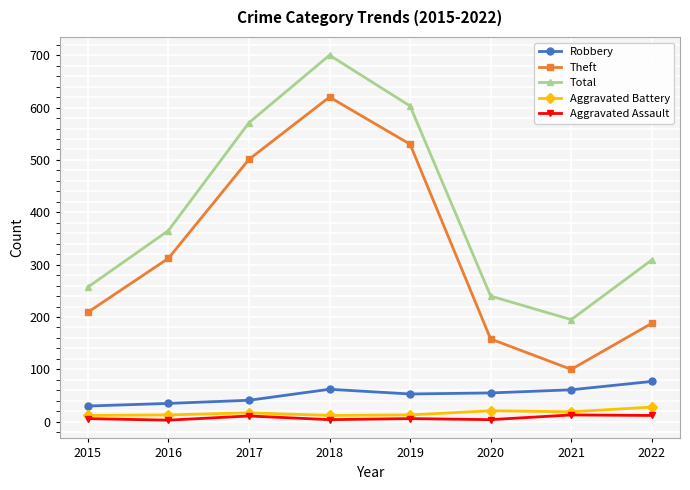

What is the total value across all series at 2017?

1141